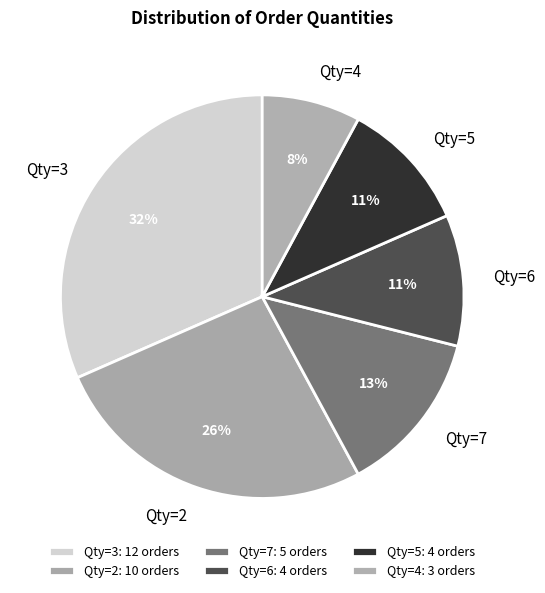

Is there a majority slice in this chart?

No